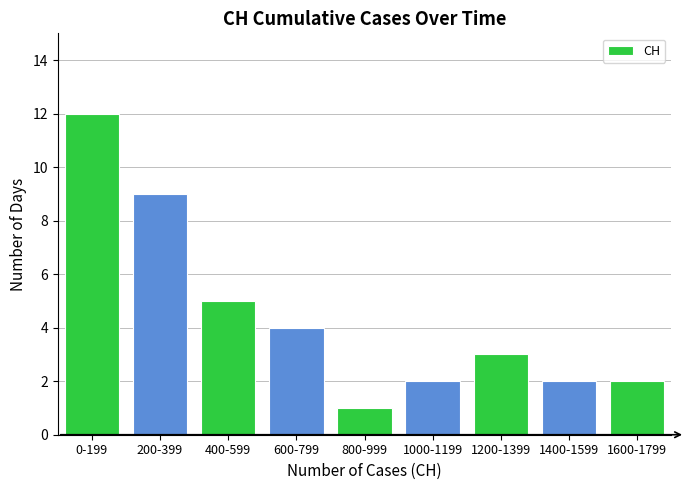

Reading left to right, extract all data points from this chart.

12	9	5	4	1	2	3	2	2